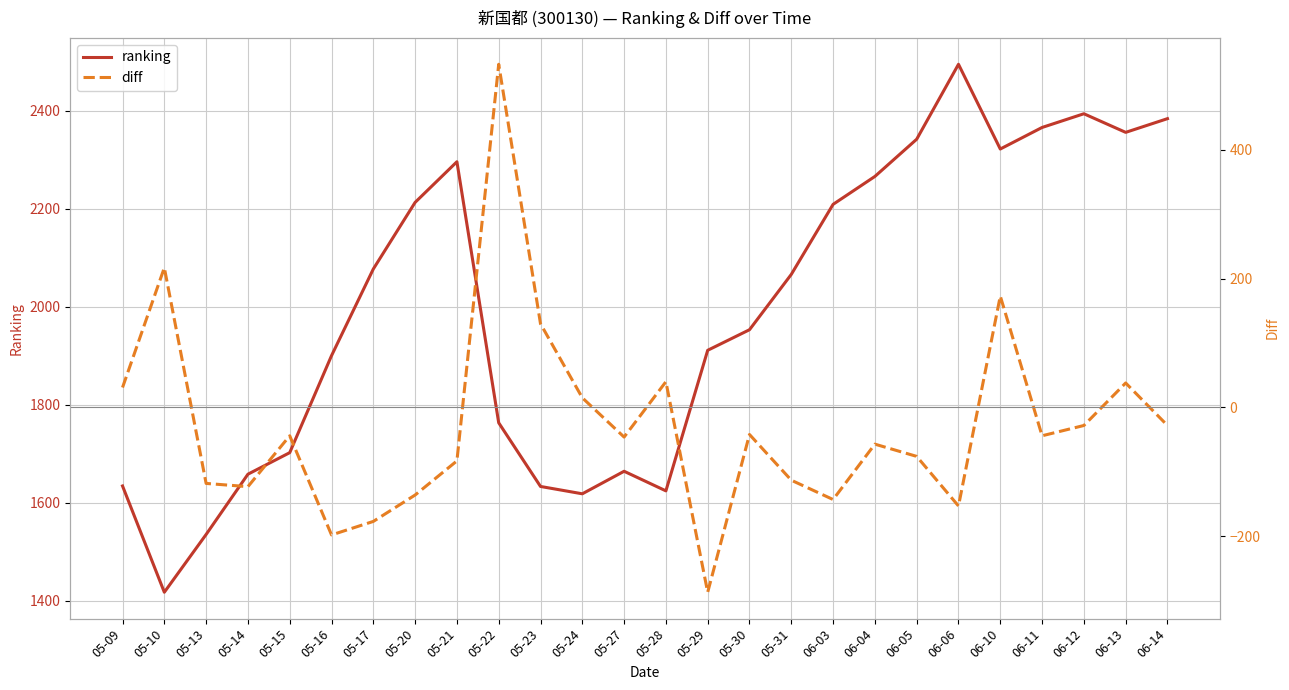

In ranking, how many points are lower than both neighbors (excluding endpoints)?

5